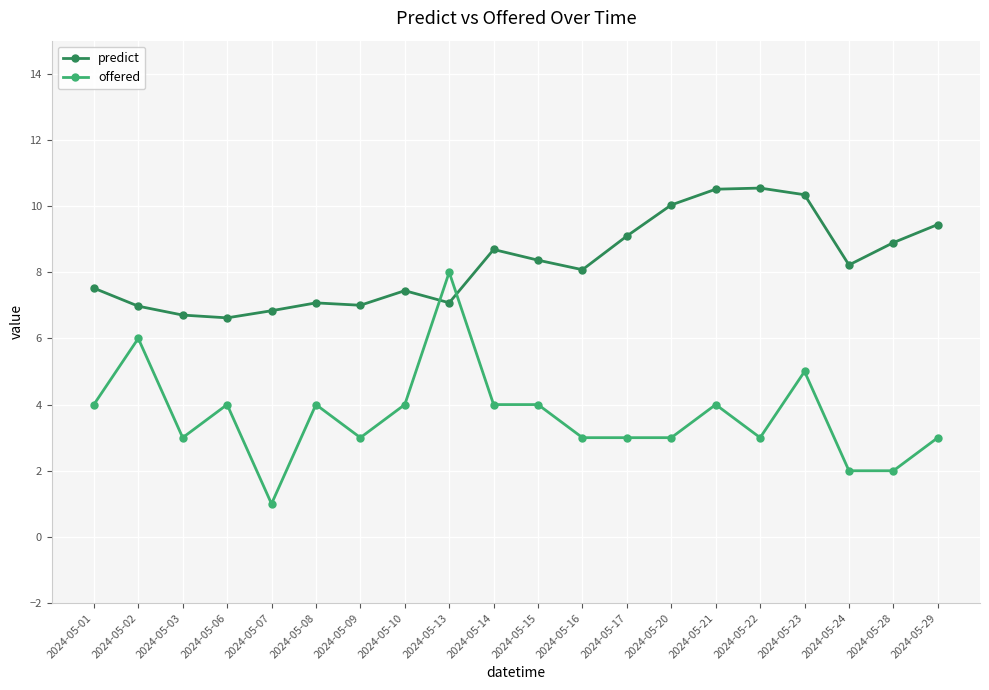

Which series has the largest total across all categories?

predict